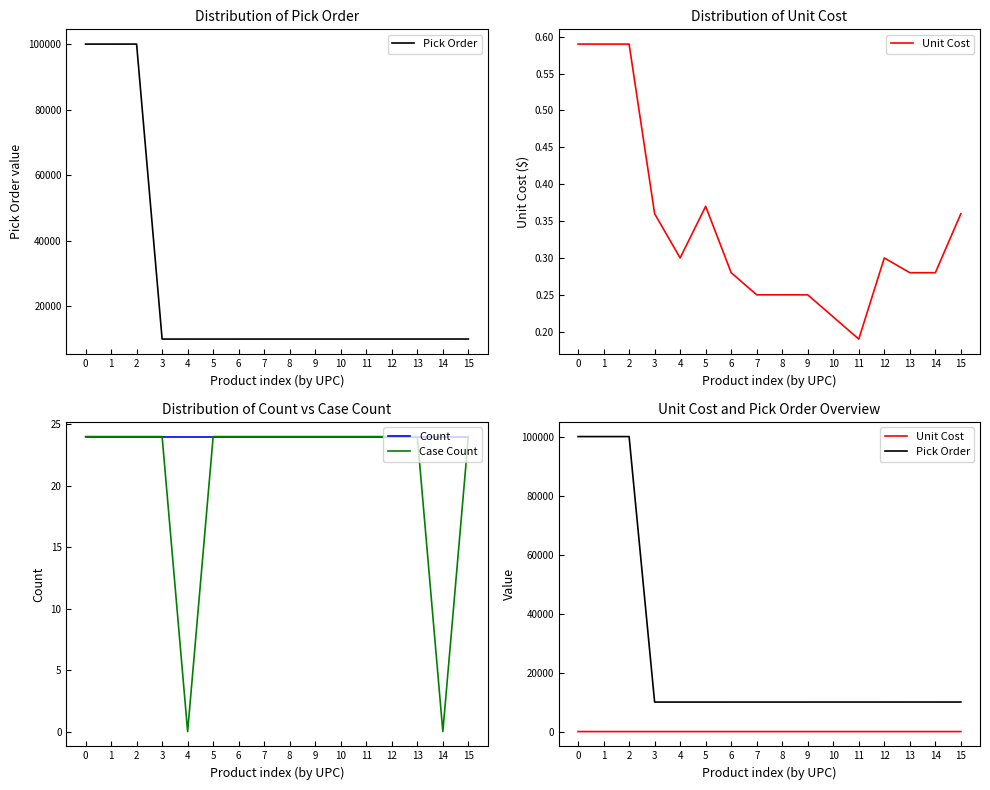

Which series changed the most between 10 and 11?

Pick Order